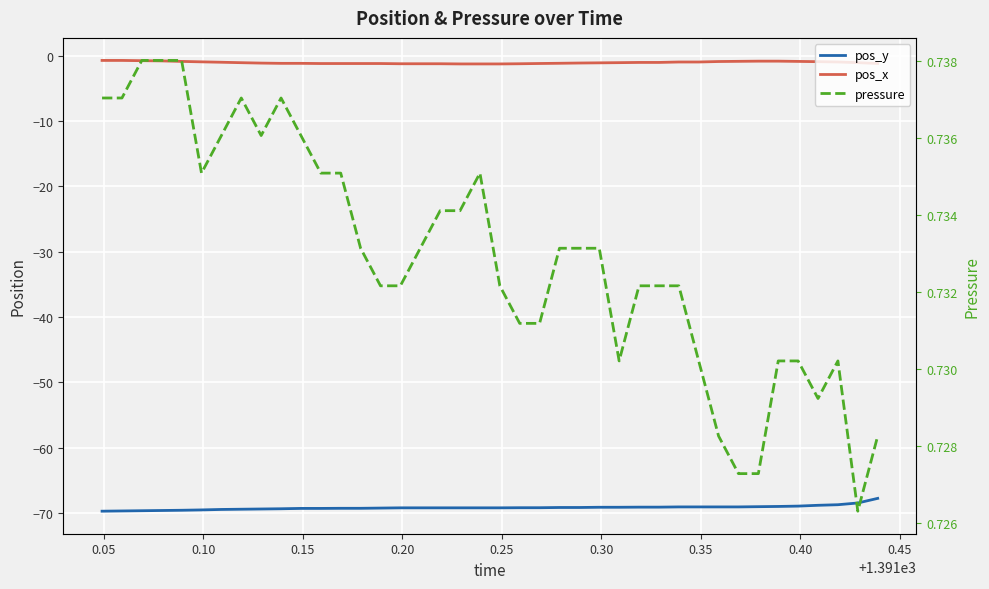

Which series has the largest total across all categories?

pressure